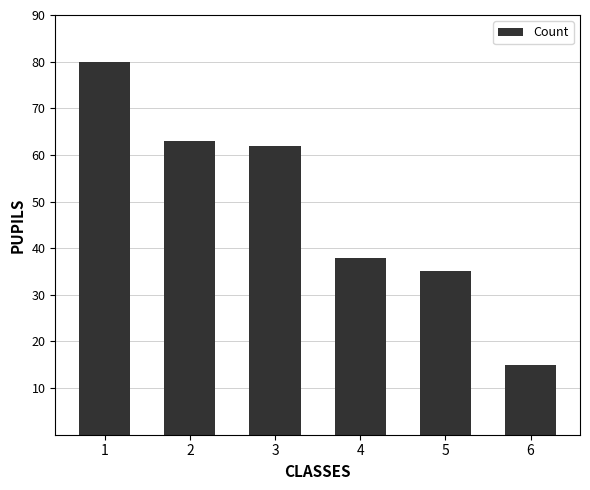

True or false: the data shows 63 at 4.

False